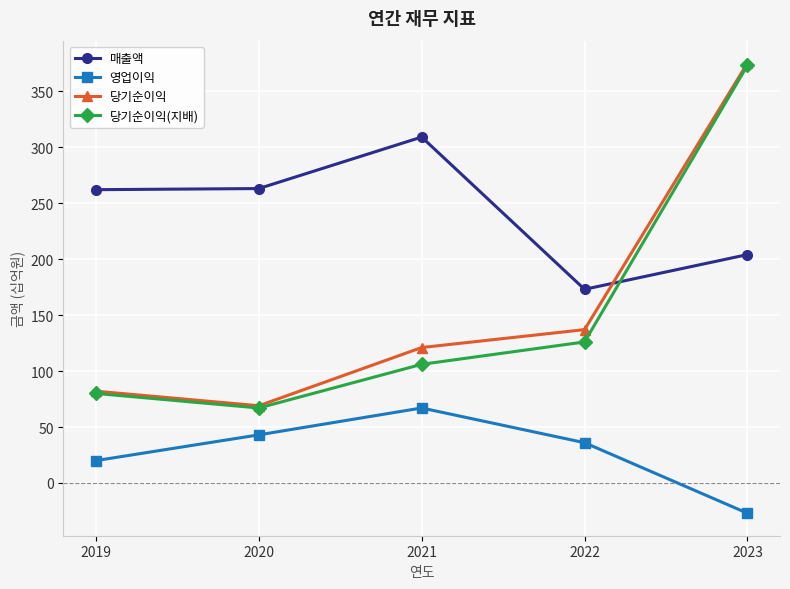

True or false: 당기순이익(지배) has more than 0 points higher than both neighbors.

False